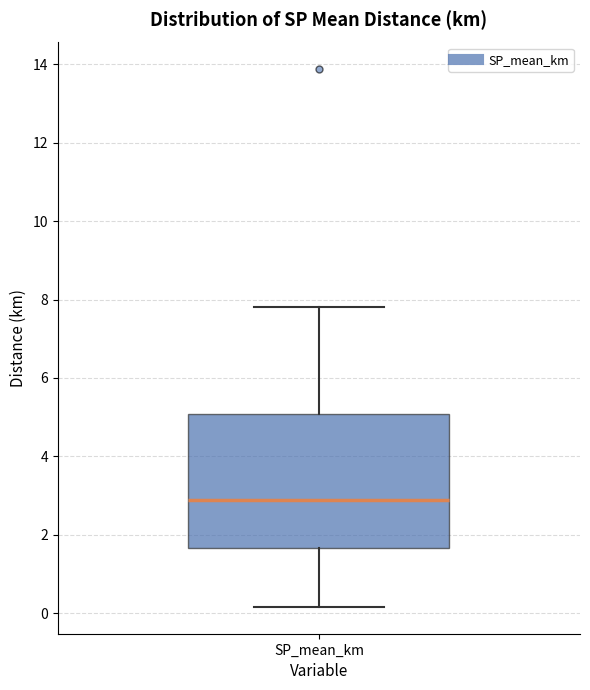

Where is the lower edge of the box for SP_mean_km on the y-axis? The values are not printed on the chart, so give them approximately, as read against the axis.

1.6